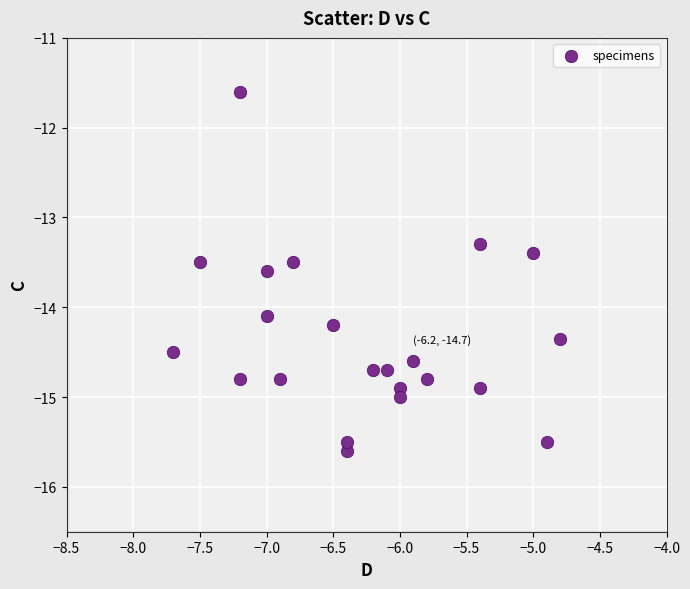

What is the range of Y values (max minus min)?

4.0